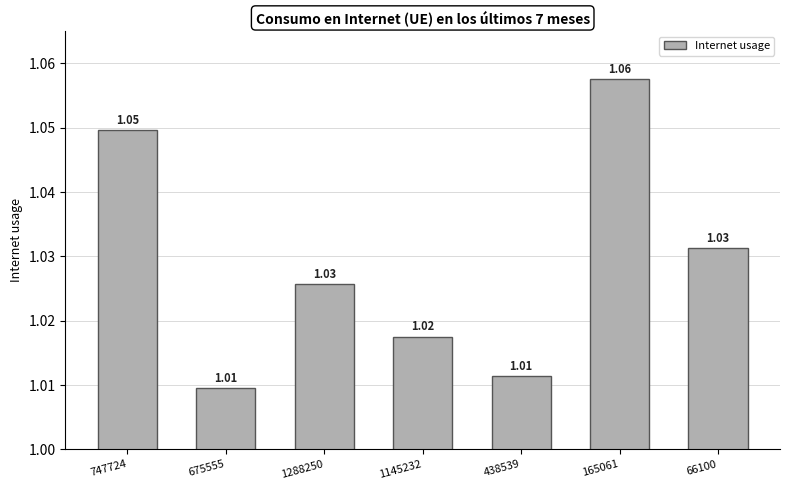

What is the sum of the values at 66100 and 438539?

2.0